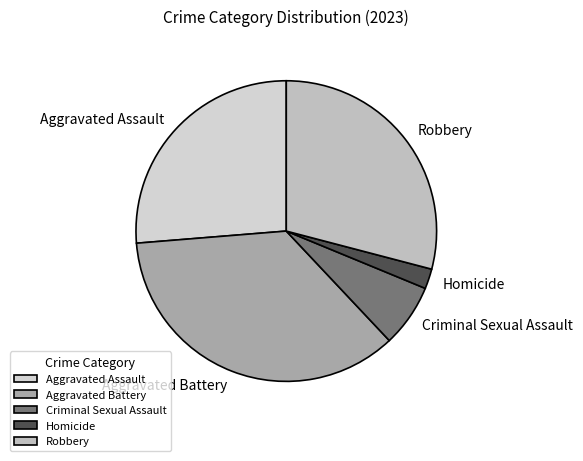

Is there any slice that represents more than half of the pie?

No